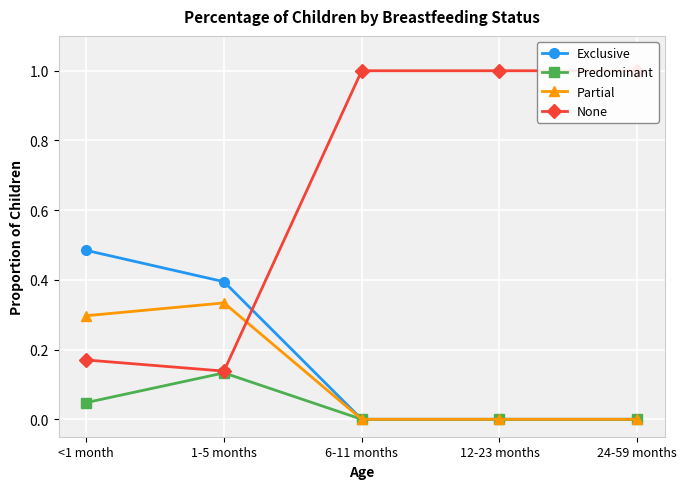

Is the value of Exclusive at 12-23 months greater than the value of None at 6-11 months?

No